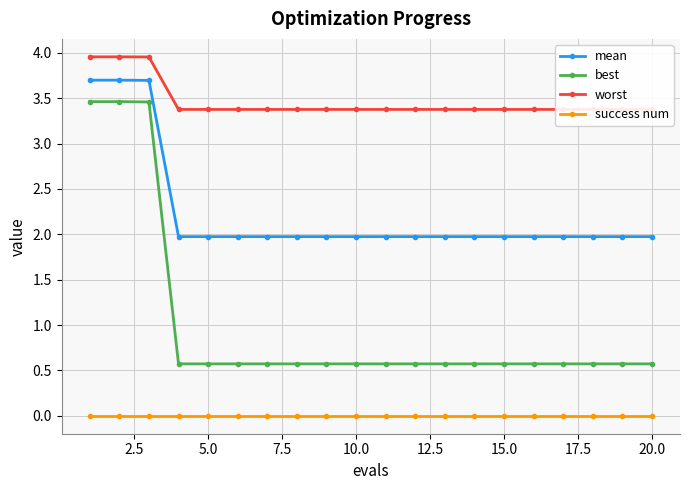

Does the chart display data point markers on the line(s)?

Yes